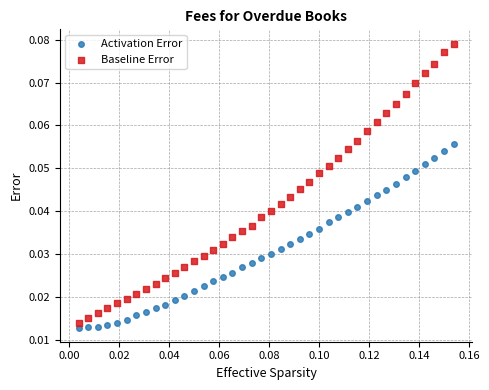

What are all the series names shown in the legend?

Activation Error, Baseline Error